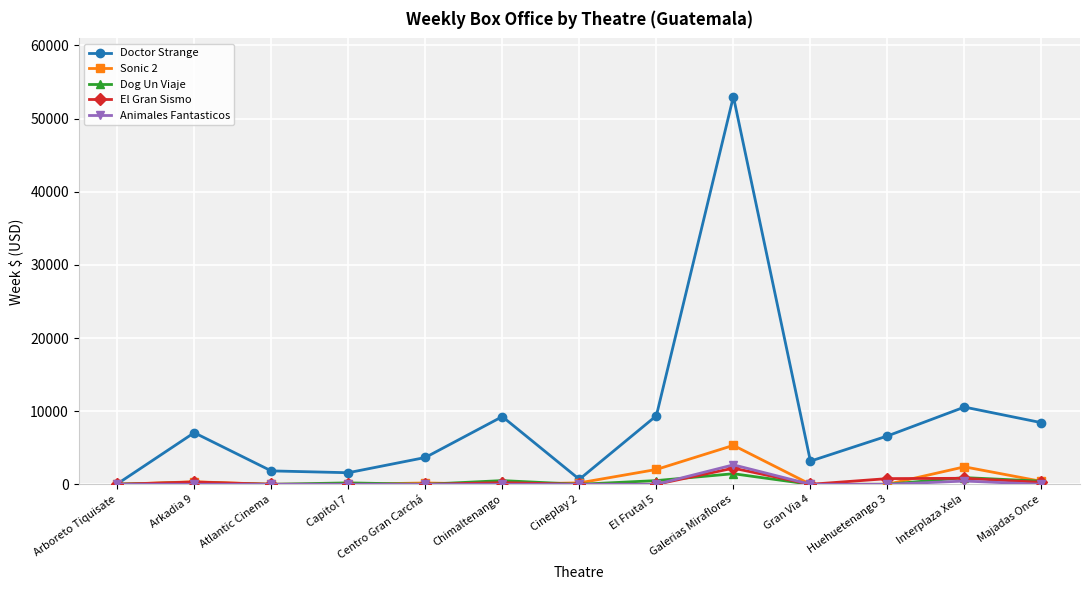

At how many categories does at least one series exceed 24622?

1